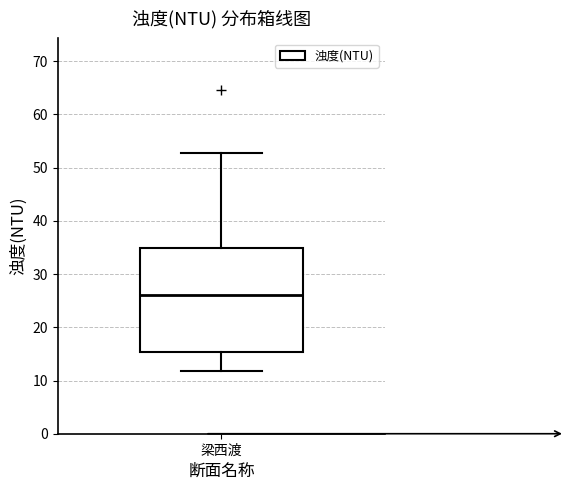

Read this box plot against the y-axis: the position of the median line, the range covered by the box, and the ends of both whiskers. The values are not printed on the chart, so give them approximately, as read against the axis.

median 26, box 15 to 35, whiskers 12 to 53